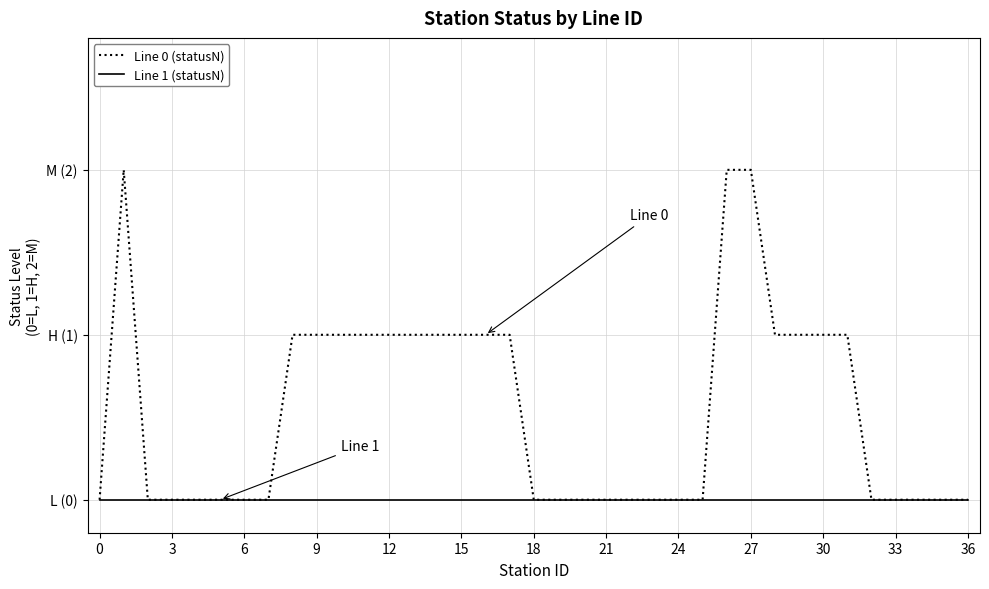

List the series in order of their peak value, highest first.

Line 0 (statusN), Line 1 (statusN)